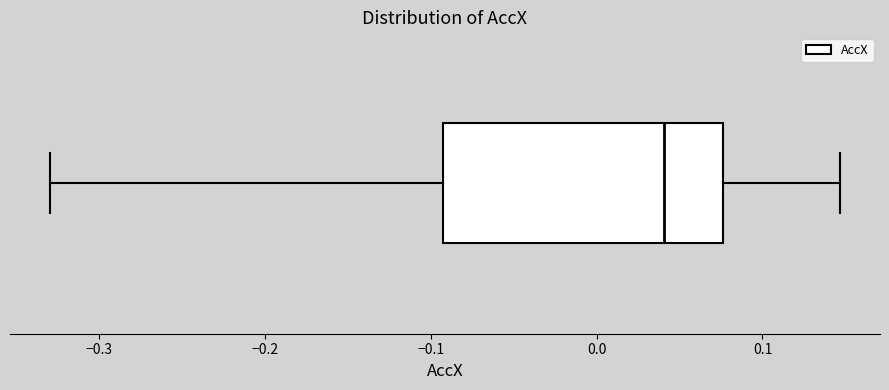

Where does the left whisker of the box end on the x-axis? The values are not printed on the chart, so give them approximately, as read against the axis.

-0.33